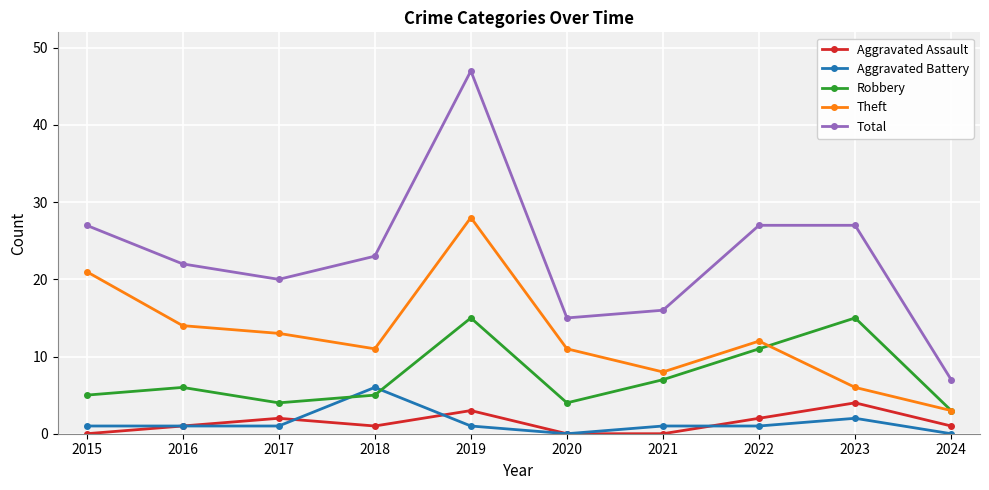

How many interior local peaks does the Theft series have?

2